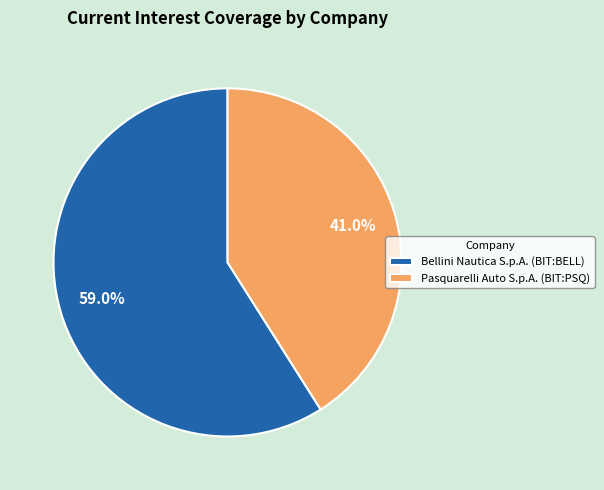

What is the largest slice in the pie chart?

Bellini Nautica S.p.A. (BIT:BELL)